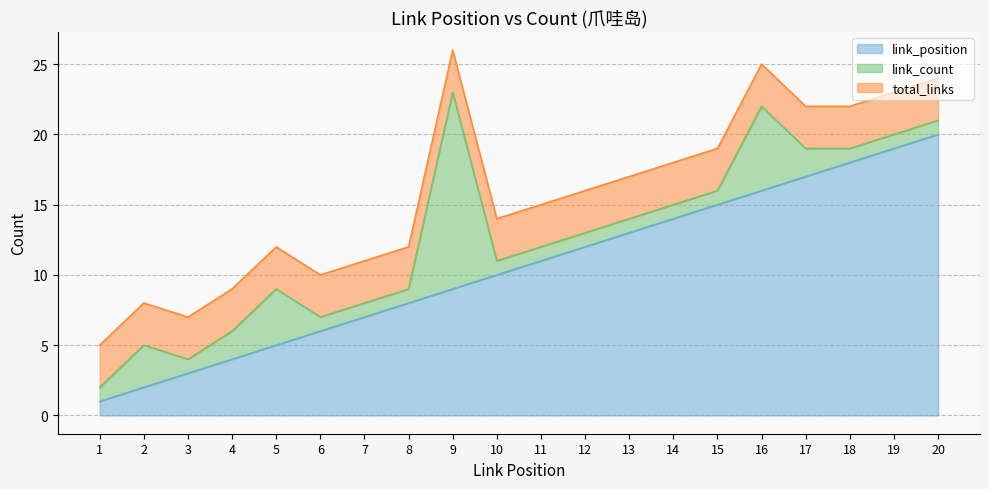

The link_position series shows 7 at 7. True or false?

True